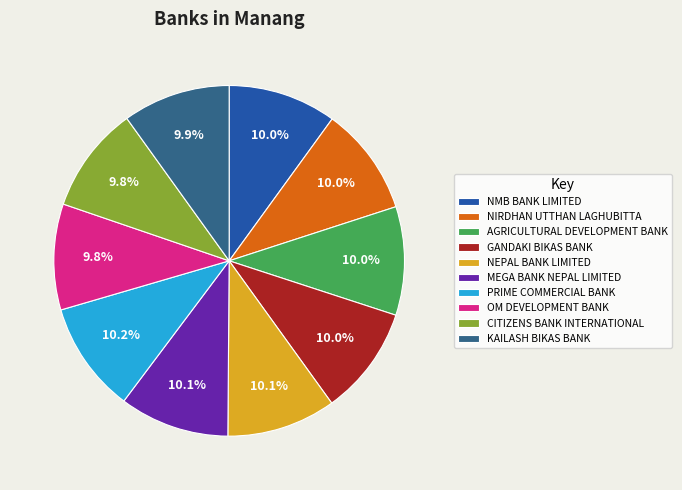

How many segments does this pie chart have?

10